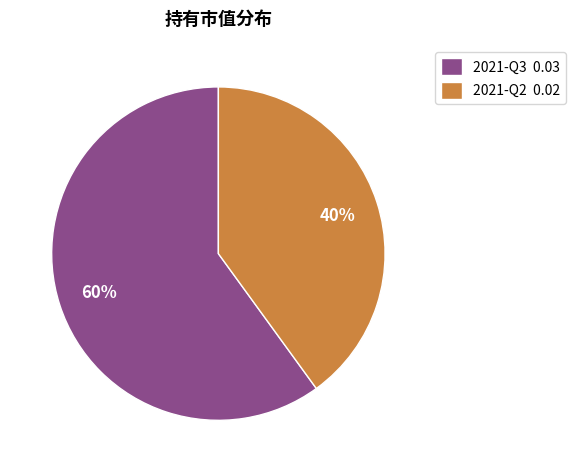

How many slices are in this pie chart?

2